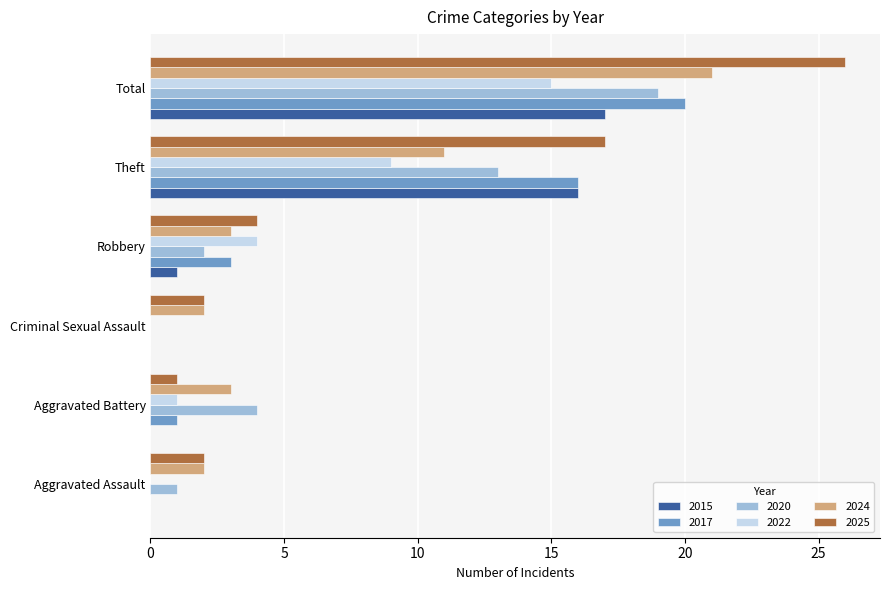

Which series changed the most between Aggravated Assault and Aggravated Battery?

2020